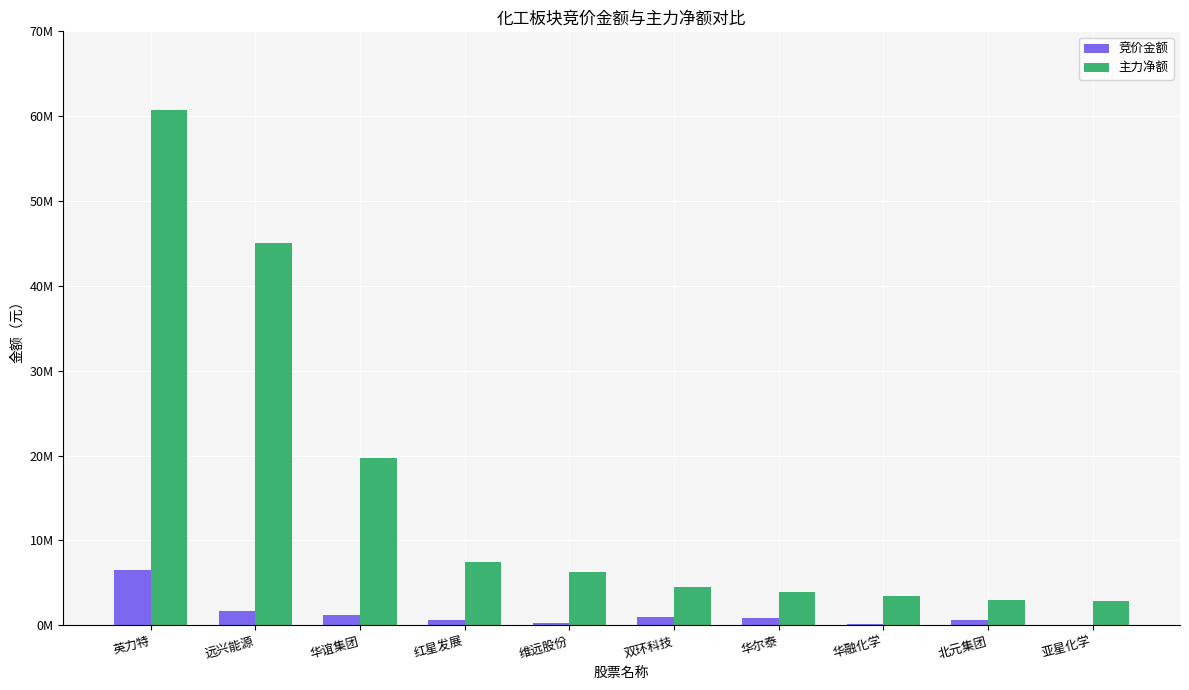

What is the smallest value displayed?

21756